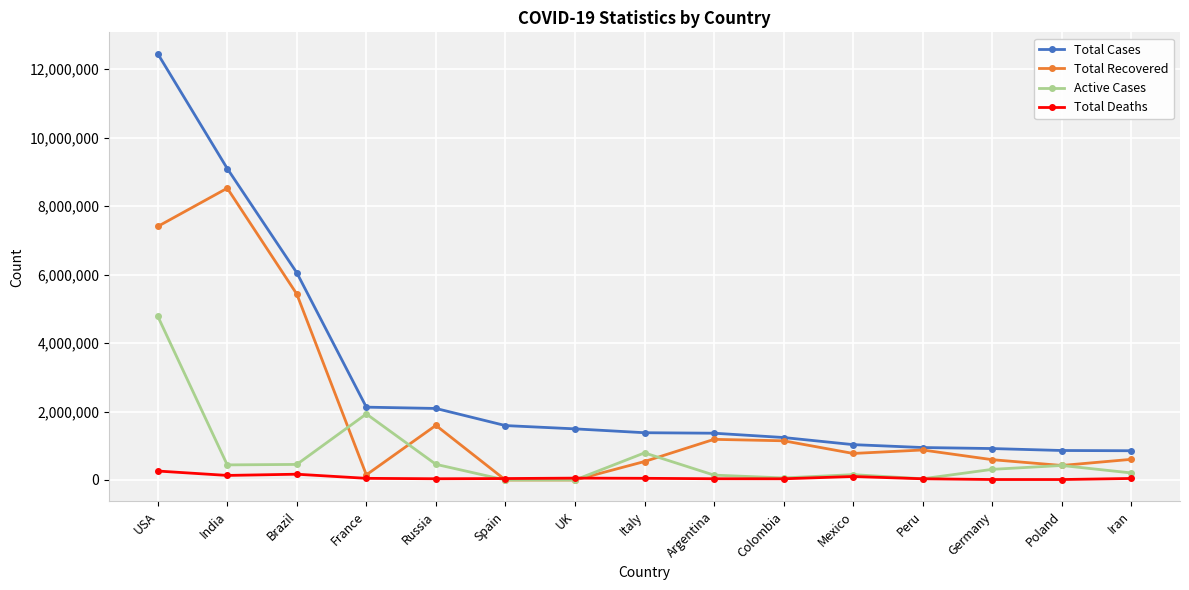

What are all the series names shown in the legend?

Total Cases, Total Recovered, Active Cases, Total Deaths